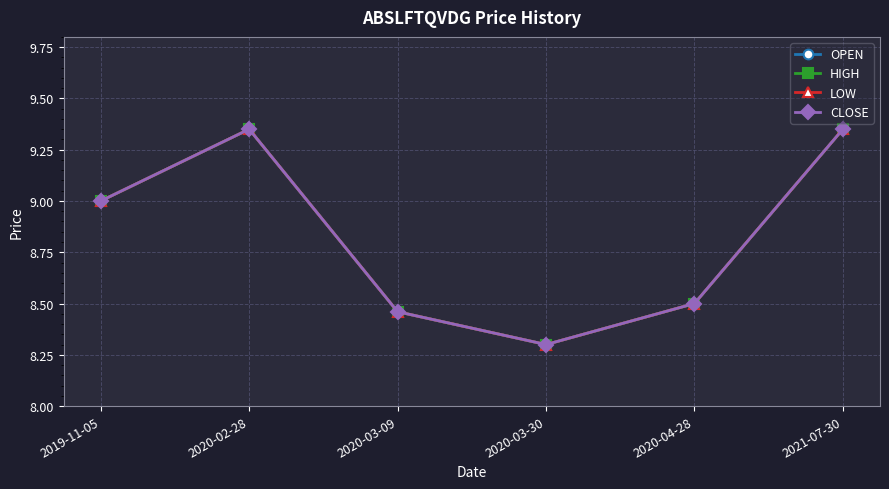

What is the difference between the maximum and second lowest values in the HIGH series?

0.9